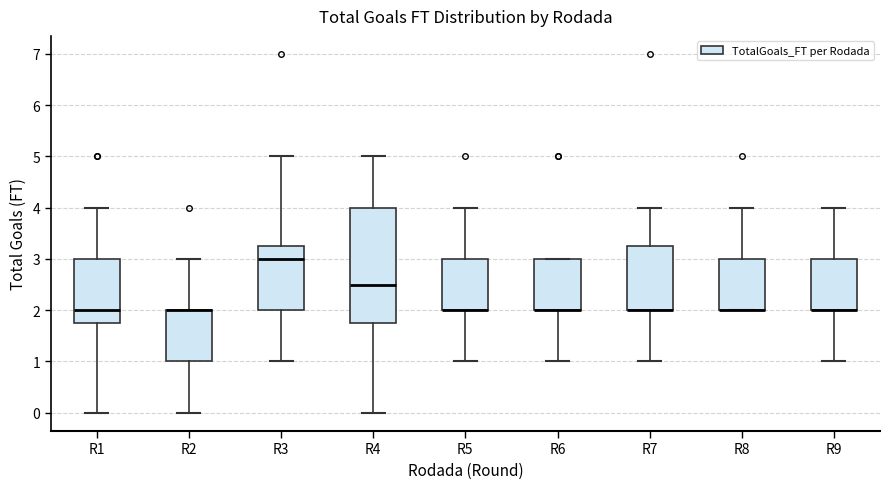

Reading left to right, read every box against the y-axis: the position of its median line, the range the box covers, and the ends of its whiskers. The values are not printed on the chart, so give them approximately, as read against the axis.

R1: median 2.0, box 1.8 to 3.0, whiskers 0.0 to 4.0
R2: median 2.0 (drawn on the box's upper edge), box 1.0 to 2.0, whiskers 0.0 to 3.0
R3: median 3.0, box 2.0 to 3.3, whiskers 1.0 to 5.0
R4: median 2.5, box 1.8 to 4.0, whiskers 0.0 to 5.0
R5: median 2.0 (drawn on the box's lower edge), box 2.0 to 3.0, whiskers 1.0 to 4.0
R6: median 2.0 (drawn on the box's lower edge), box 2.0 to 3.0, whiskers 1.0 to 3.0
R7: median 2.0 (drawn on the box's lower edge), box 2.0 to 3.3, whiskers 1.0 to 4.0
R8: median 2.0 (drawn on the box's lower edge), box 2.0 to 3.0, whiskers 2.0 to 4.0
R9: median 2.0 (drawn on the box's lower edge), box 2.0 to 3.0, whiskers 1.0 to 4.0